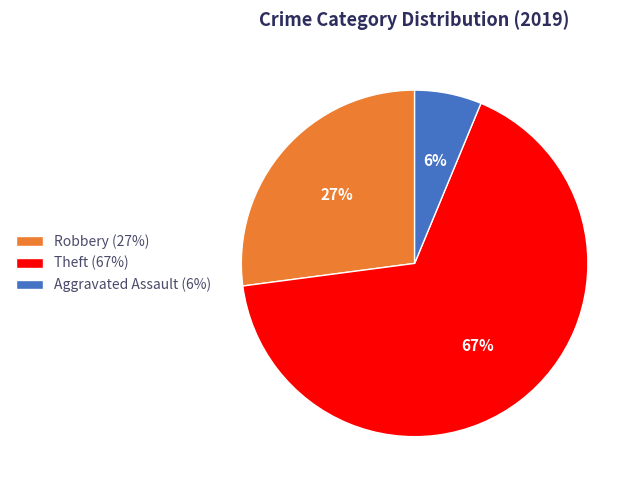

How many slices are in this pie chart?

3